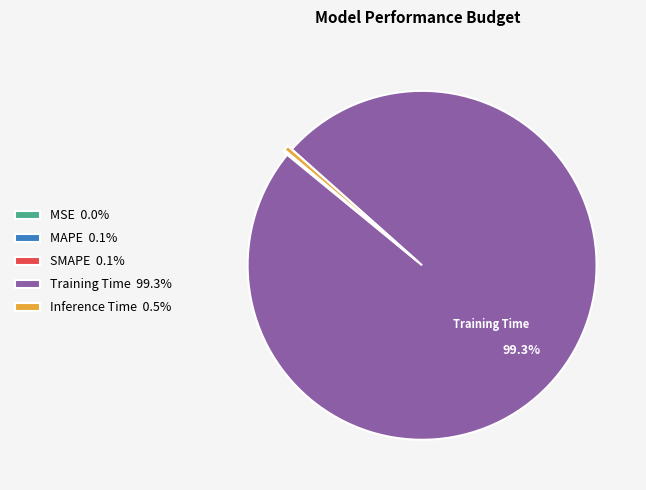

Which slice is the largest?

Training Time